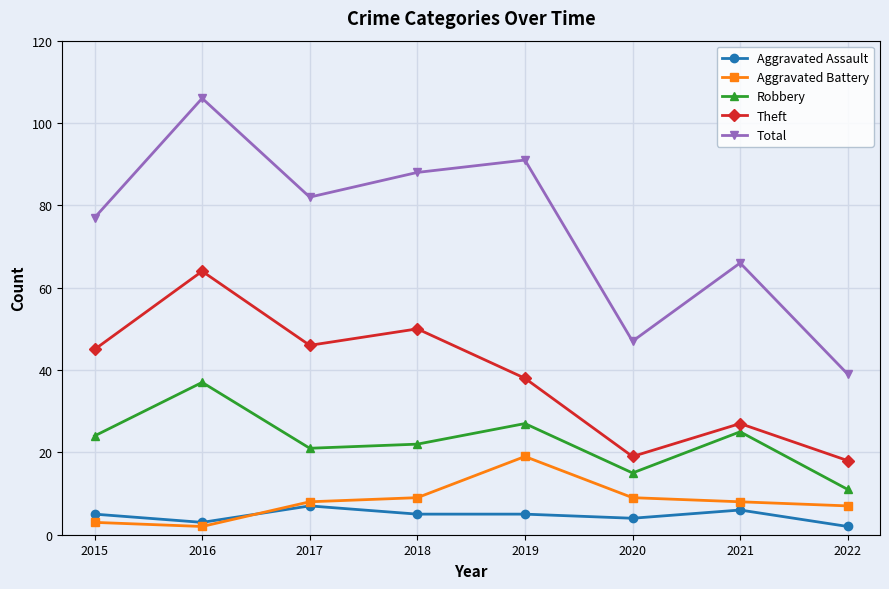

What is the value of the Total point at the 8th from the left?

39